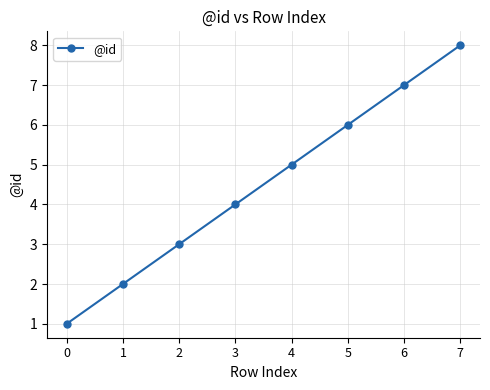

What is the difference between the values at 1 and 3?

2